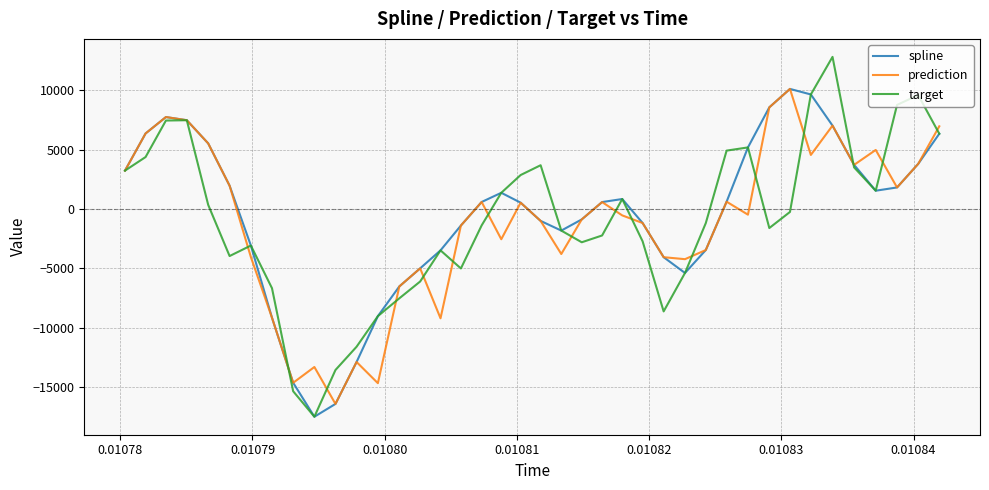

Which series has the widest spread of values?

target